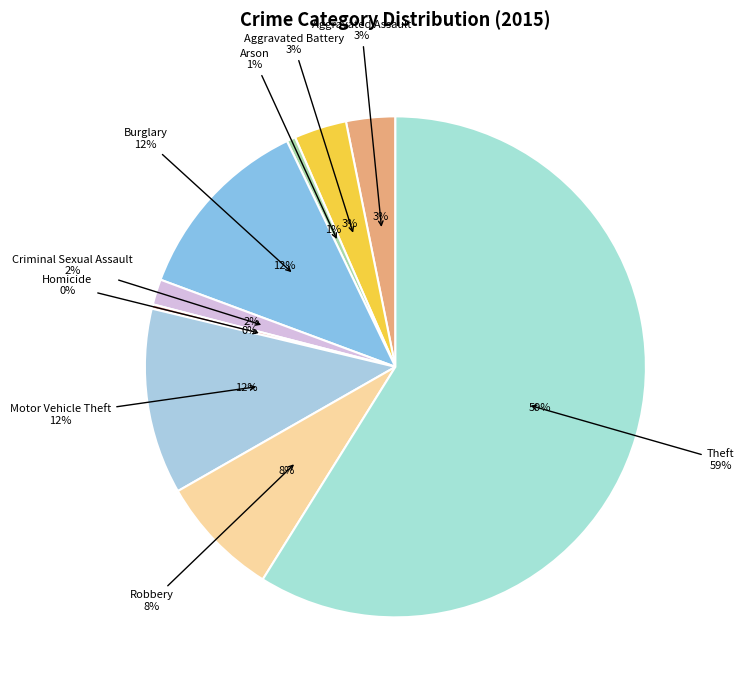

To the nearest percent, what is the difference between the Motor Vehicle Theft and Homicide slice percentages?

12%